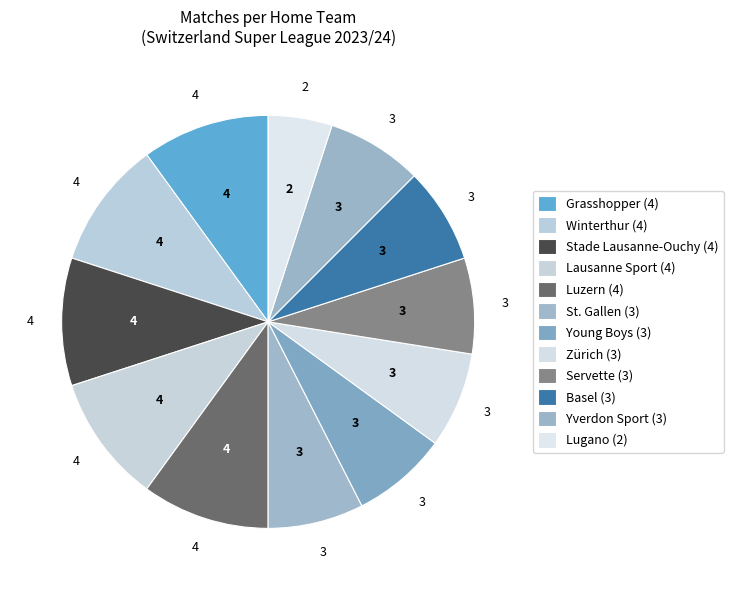

Count the number of slices in the pie.

12